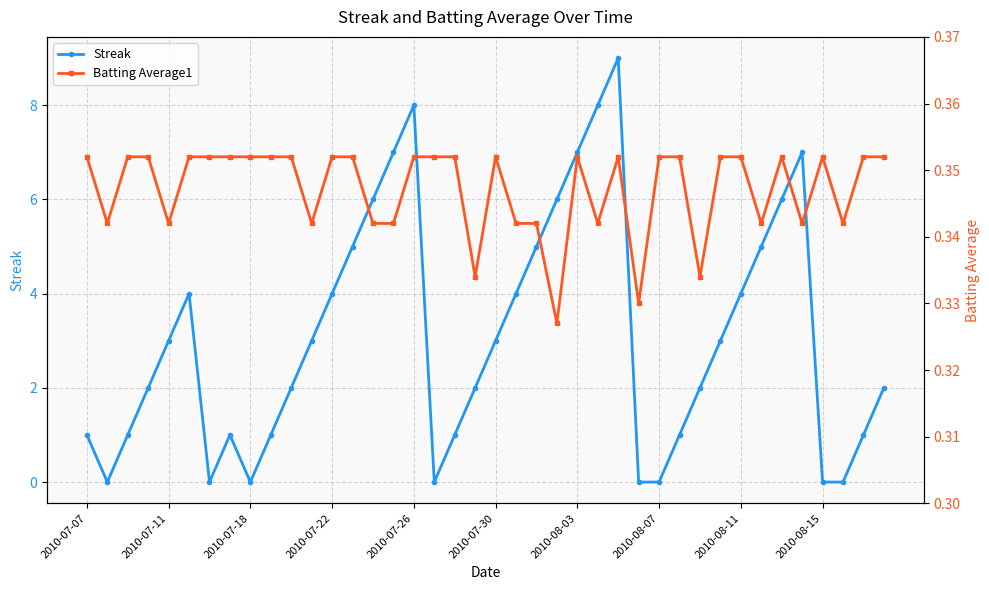

Reading left to right, list all the values displayed in this chart.

Streak: 1.0	0.0	1.0	2.0	3.0	4.0	0.0	1.0	0.0	1.0	2.0	3.0	4.0	5.0	6.0	7.0	8.0	0.0	1.0	2.0	3.0	4.0	5.0	6.0	7.0	8.0	9.0	0.0	0.0	1.0	2.0	3.0	4.0	5.0	6.0	7.0	0.0	0.0	1.0	2.0
Batting Average1: 0.4	0.3	0.4	0.4	0.3	0.4	0.4	0.4	0.4	0.4	0.4	0.3	0.4	0.4	0.3	0.3	0.4	0.4	0.4	0.3	0.4	0.3	0.3	0.3	0.4	0.3	0.4	0.3	0.4	0.4	0.3	0.4	0.4	0.3	0.4	0.3	0.4	0.3	0.4	0.4